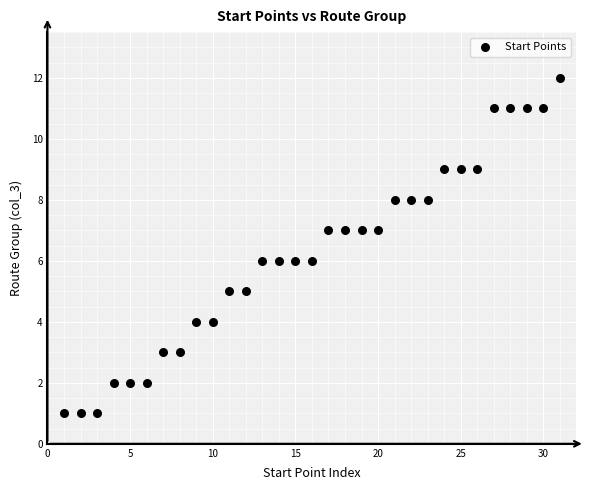

What is the range of X values (max minus min)?

30